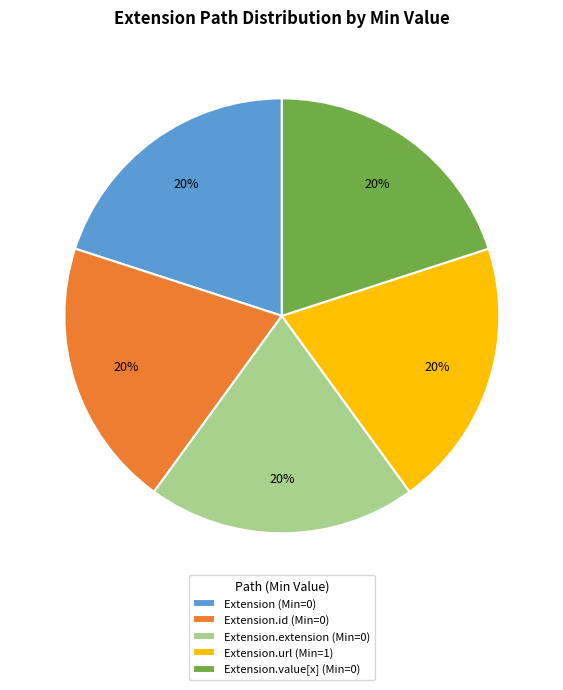

True or false: Extension.value[x] (Min=0) accounts for 20% of the total.

True